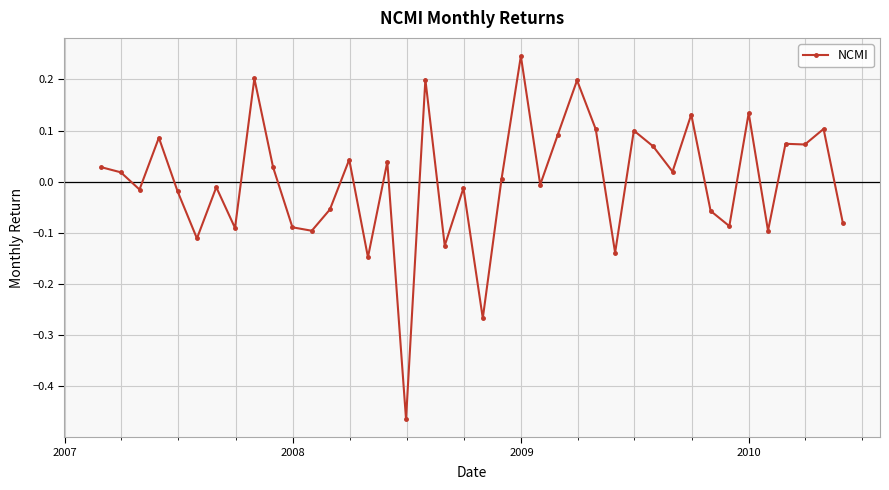

What is the difference between the maximum and minimum values?

0.7